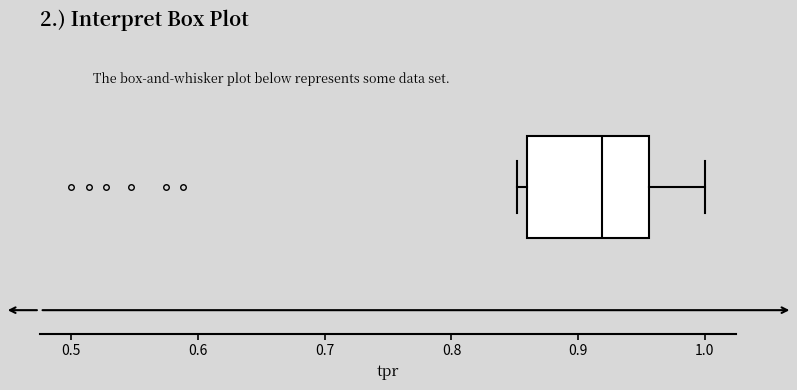

Read this box plot against the x-axis: the position of the median line, the range covered by the box, and the ends of both whiskers. The values are not printed on the chart, so give them approximately, as read against the axis.

median 0.92, box 0.86 to 0.96, whiskers 0.85 to 1.00